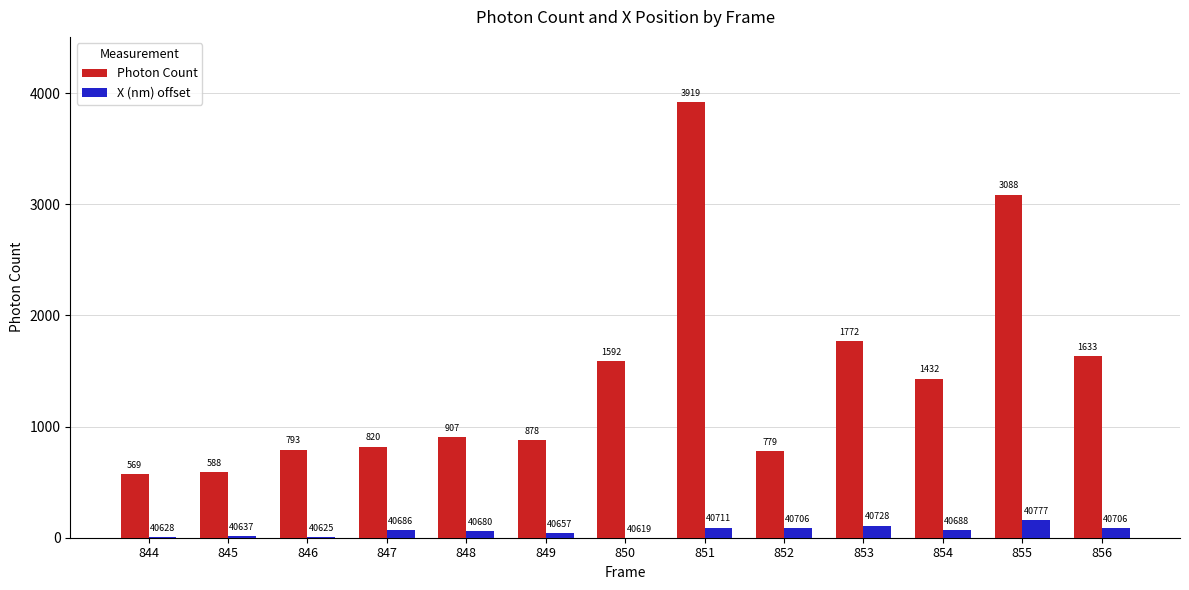

Is the value of Photon Count at 846 greater than the value of X (nm) offset at 853?

Yes